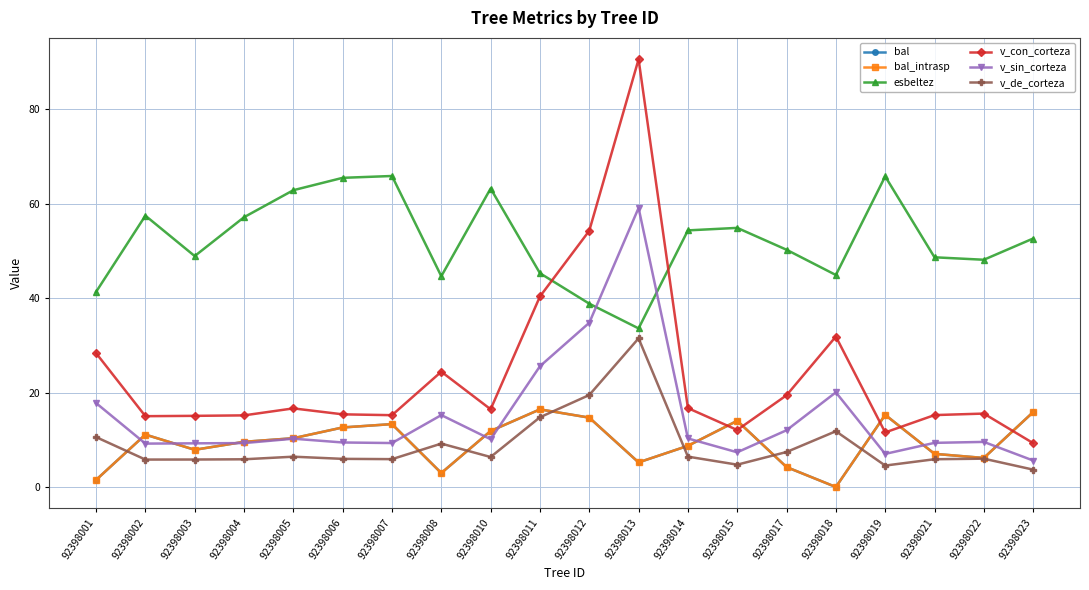

Which series has the largest range (max minus min)?

v_con_corteza